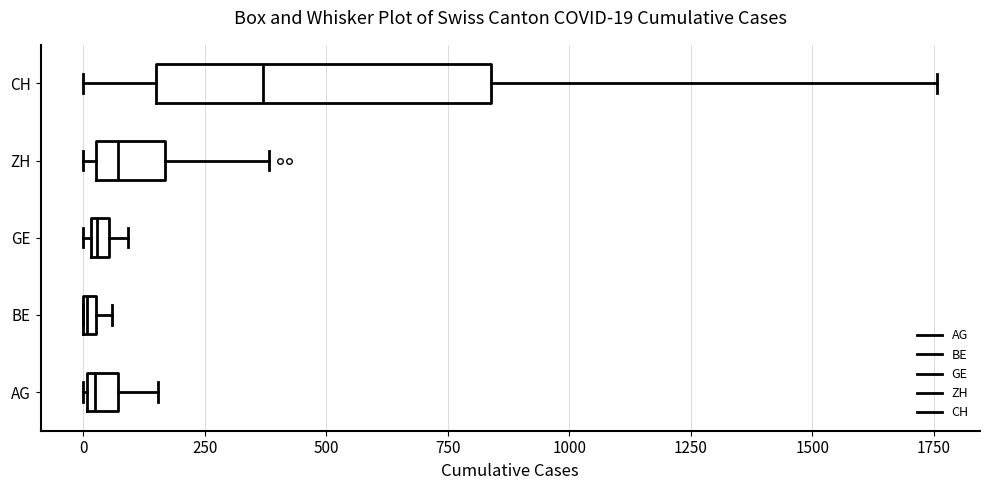

Comparing the boxes themselves (not the whiskers), which one is the widest?

CH